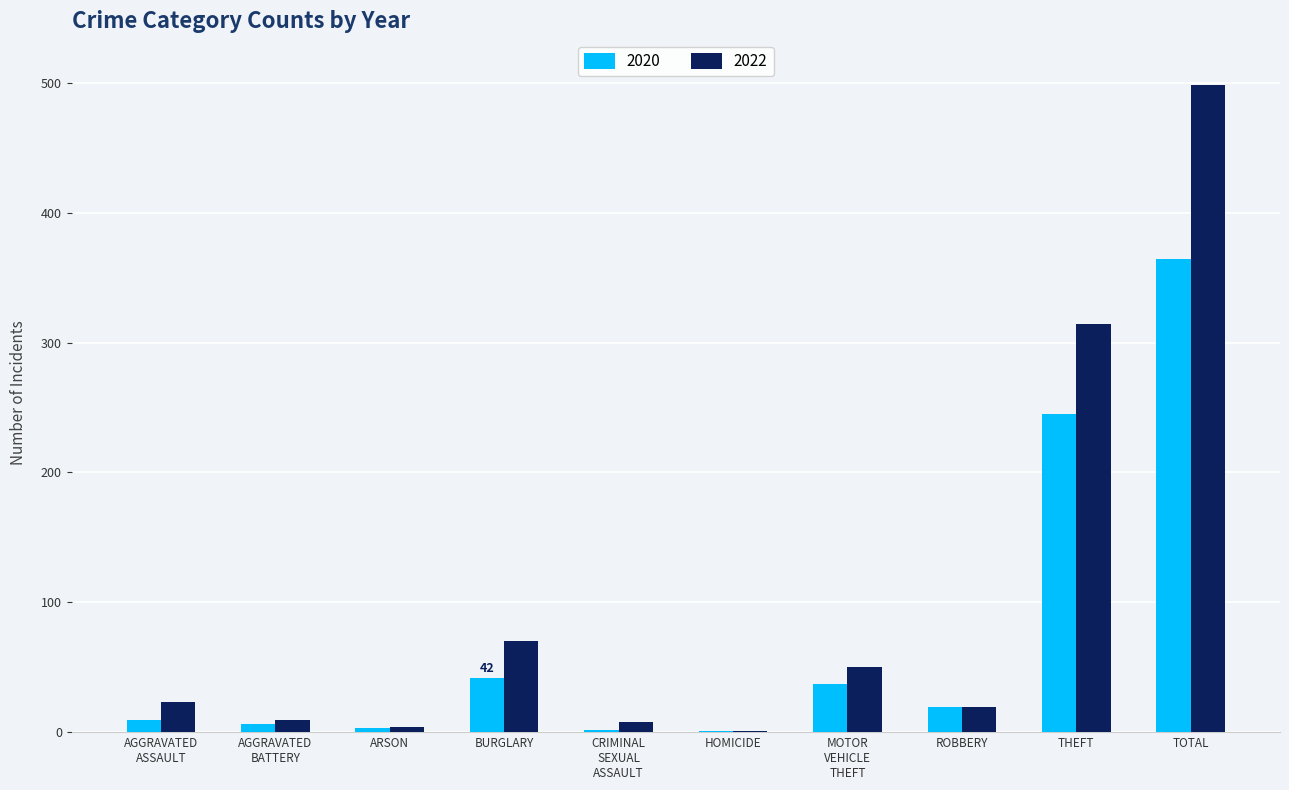

Which series changed the most between BURGLARY and TOTAL?

2022